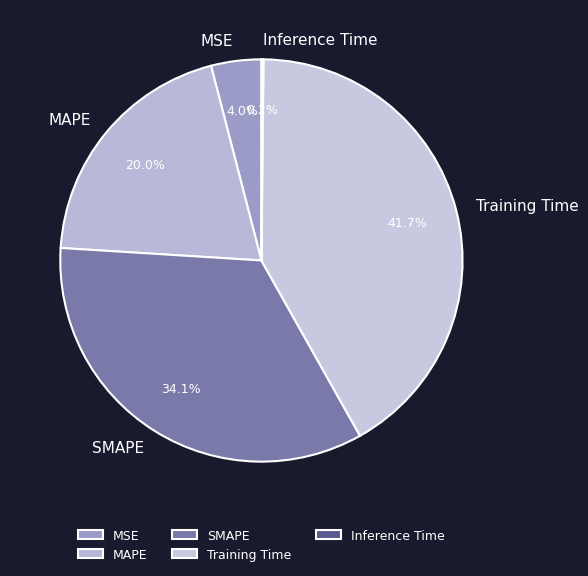

To the nearest percent, what is the combined percentage of MSE and SMAPE?

38%